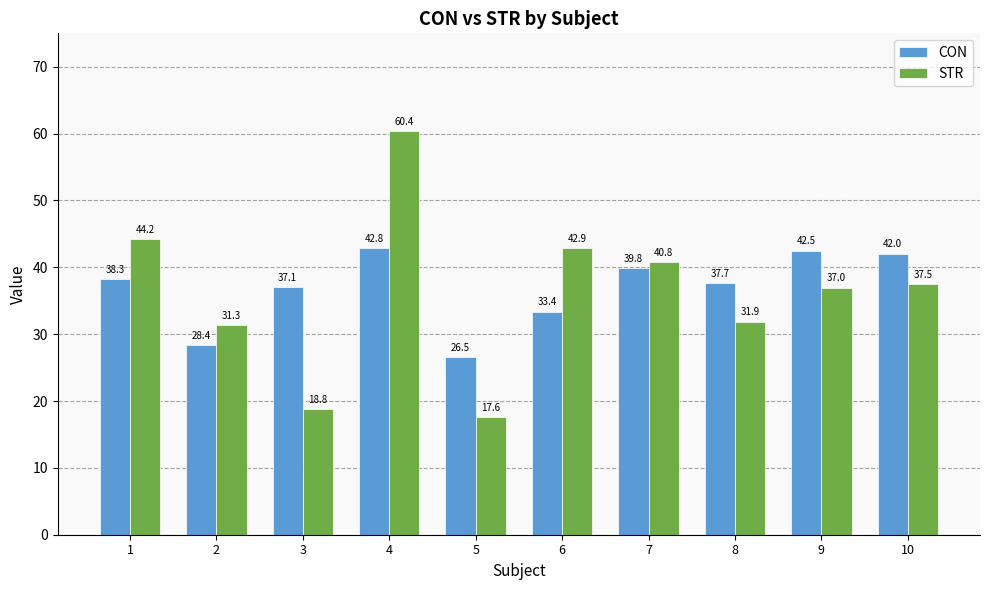

True or false: CON has a value of 55.7 at 7.

False